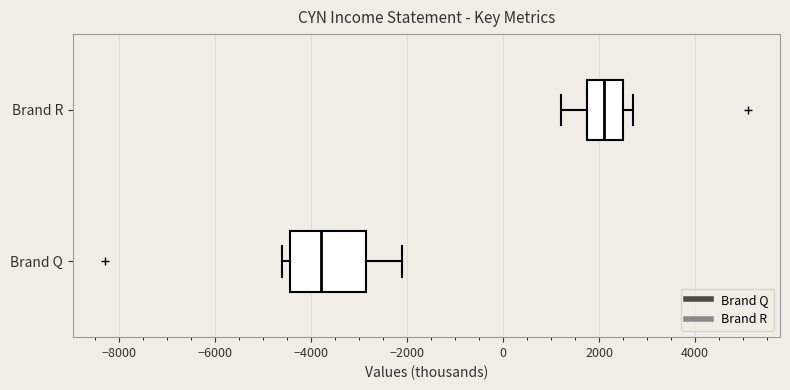

Comparing the boxes themselves (not the whiskers), which one is the widest?

Brand Q